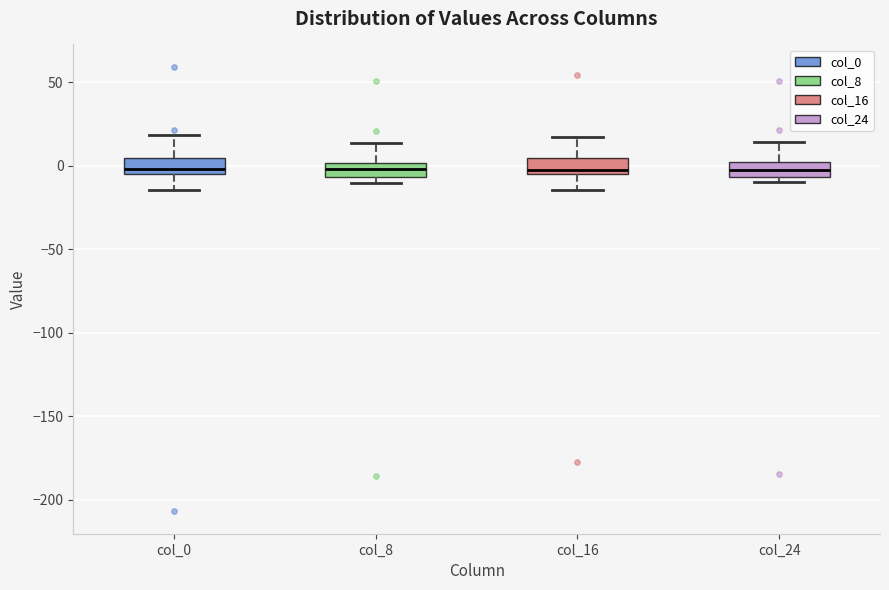

Where is the lower edge of the box for col_8 on the y-axis? The values are not printed on the chart, so give them approximately, as read against the axis.

-5